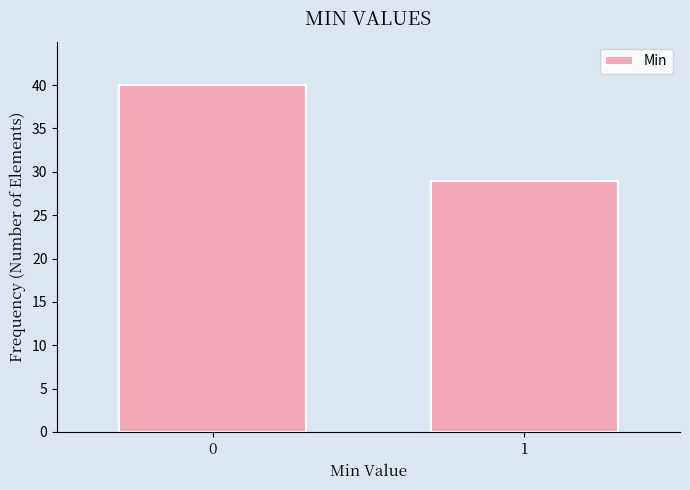

Reading right to left, what are all the values shown in this chart?

1=29	0=40